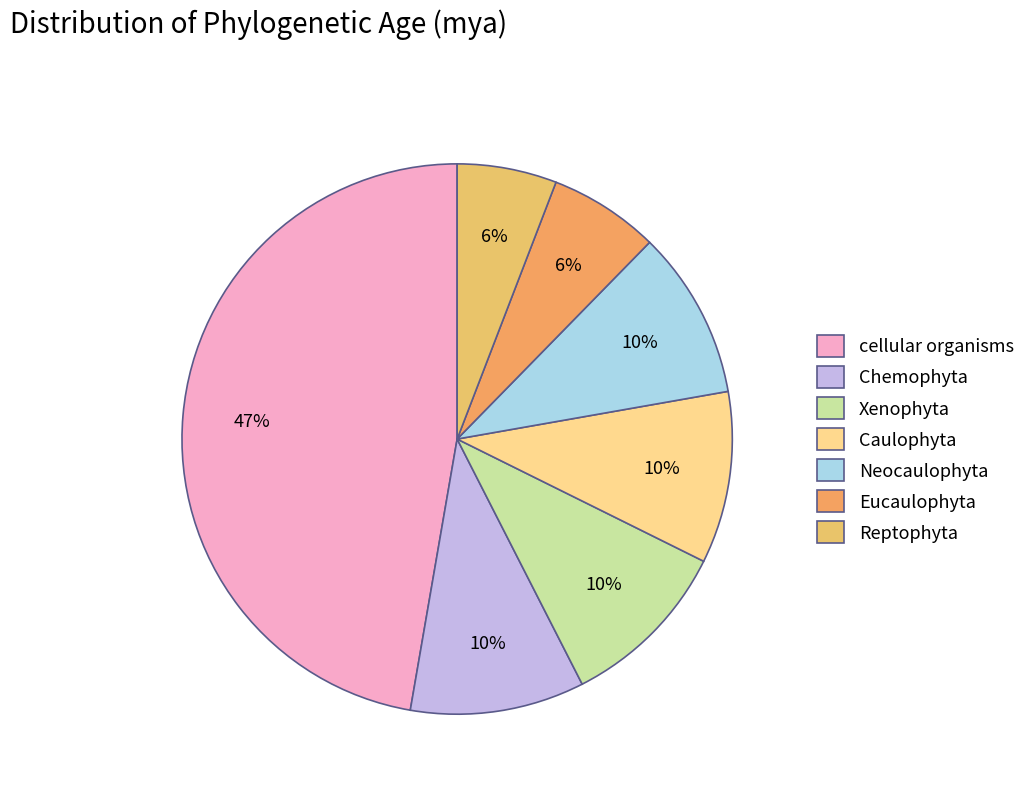

Is it true that Eucaulophyta is 1% of the pie?

False